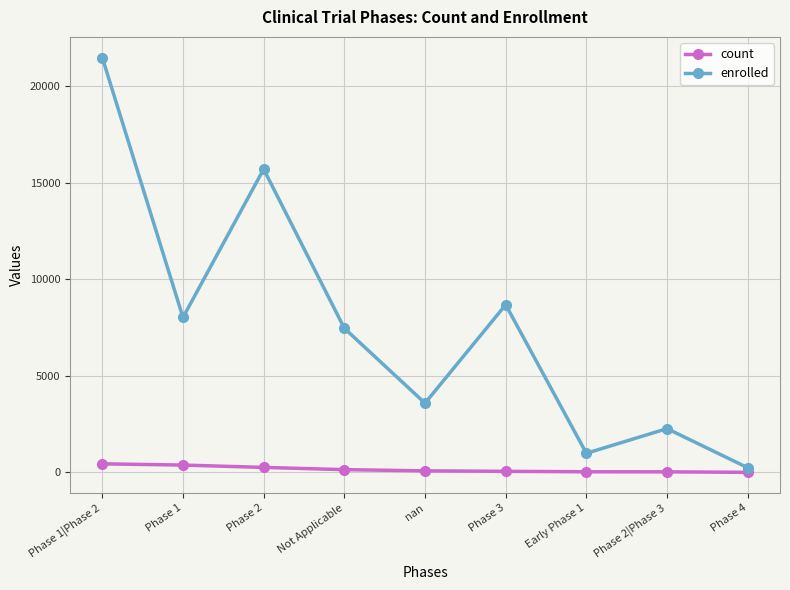

Which series has the widest spread of values?

enrolled